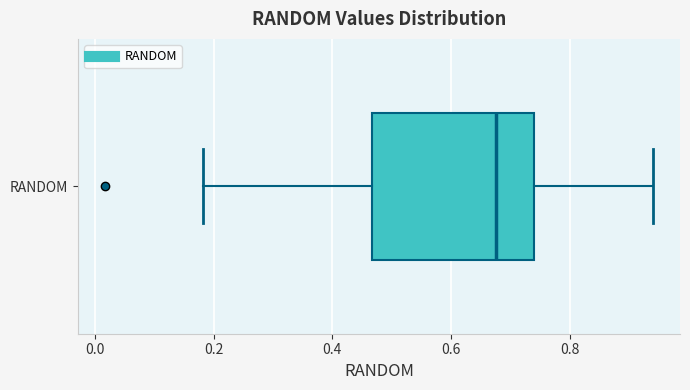

Where is the left edge of the box for RANDOM on the x-axis? The values are not printed on the chart, so give them approximately, as read against the axis.

0.46